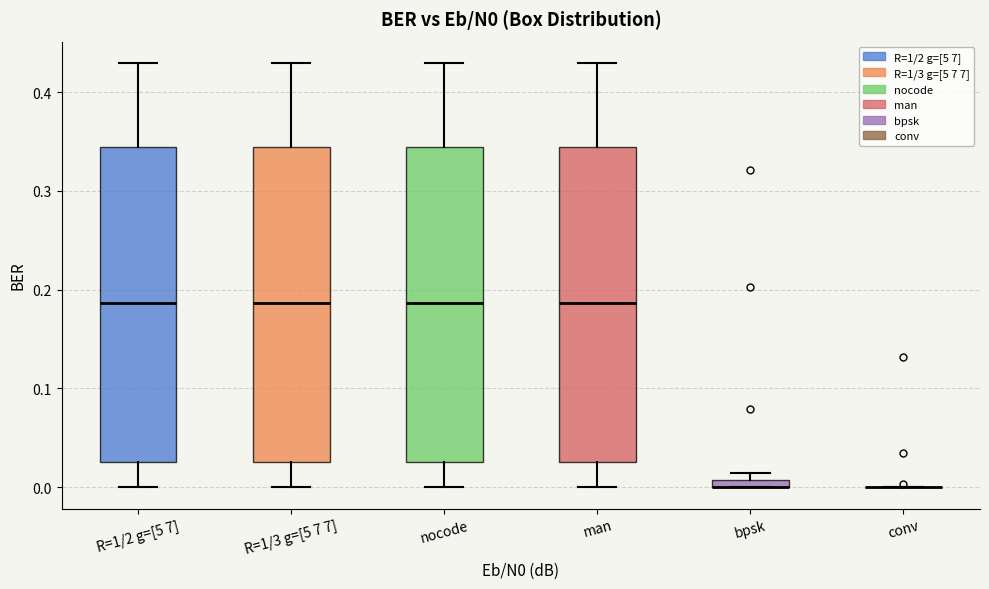

Where is the lower edge of the box for bpsk on the y-axis? The values are not printed on the chart, so give them approximately, as read against the axis.

0.00